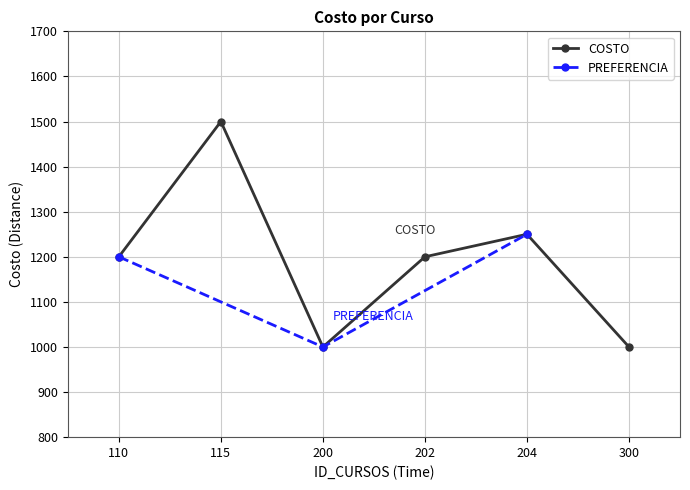

Where is the first local maximum for COSTO?

115